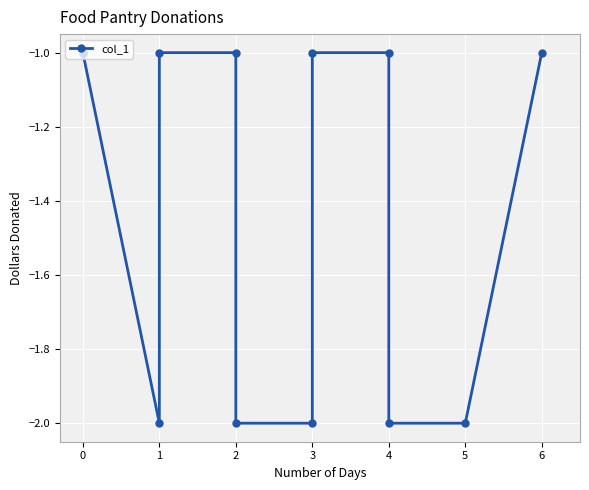

Between 1 and 4, which is larger?

1